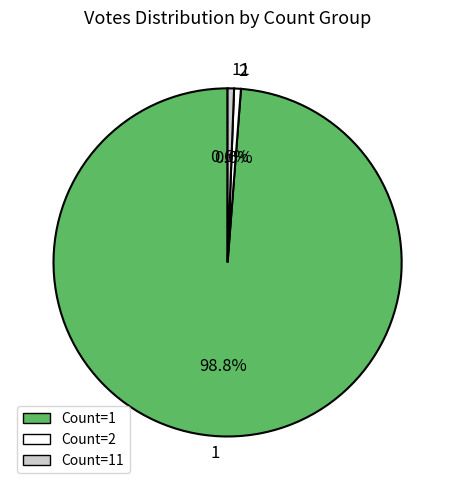

What portion of the pie excludes Count=11?

99.4%